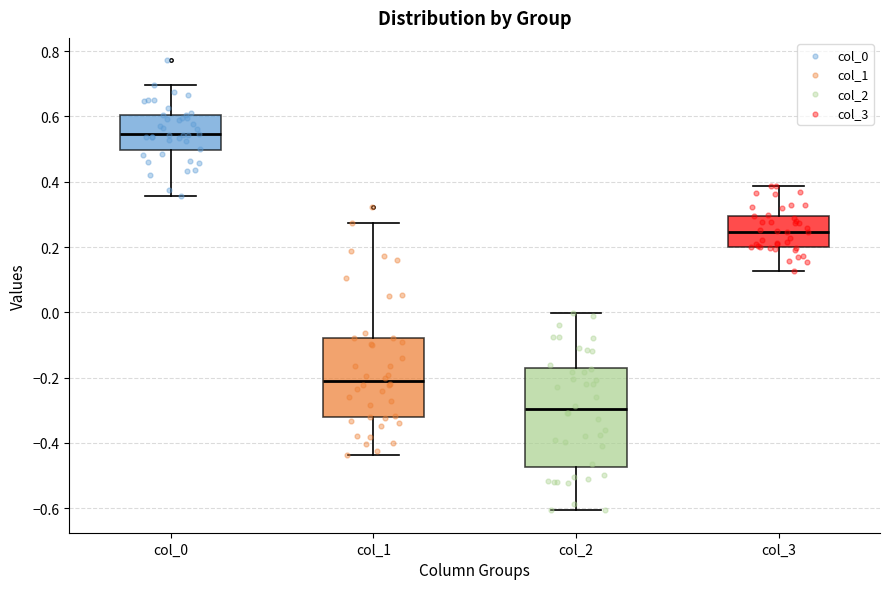

Which box has the highest median line?

col_0